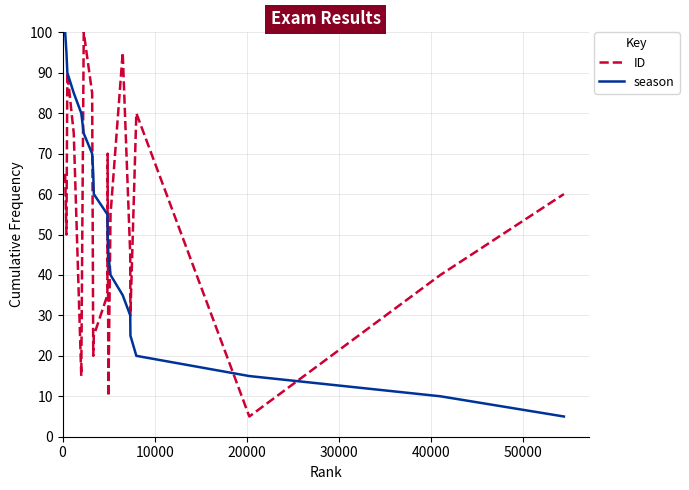

What is the maximum value shown in the chart?

100.0